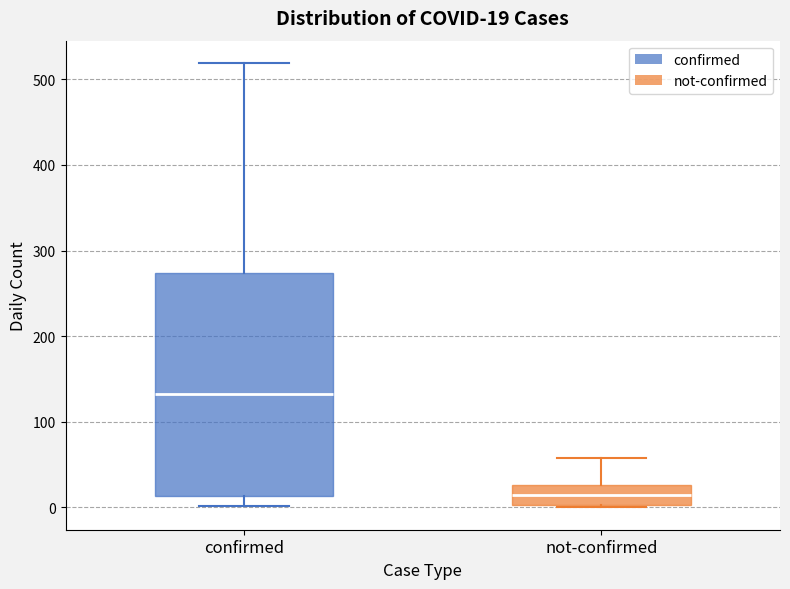

Comparing the boxes themselves (not the whiskers), which one is the tallest?

confirmed